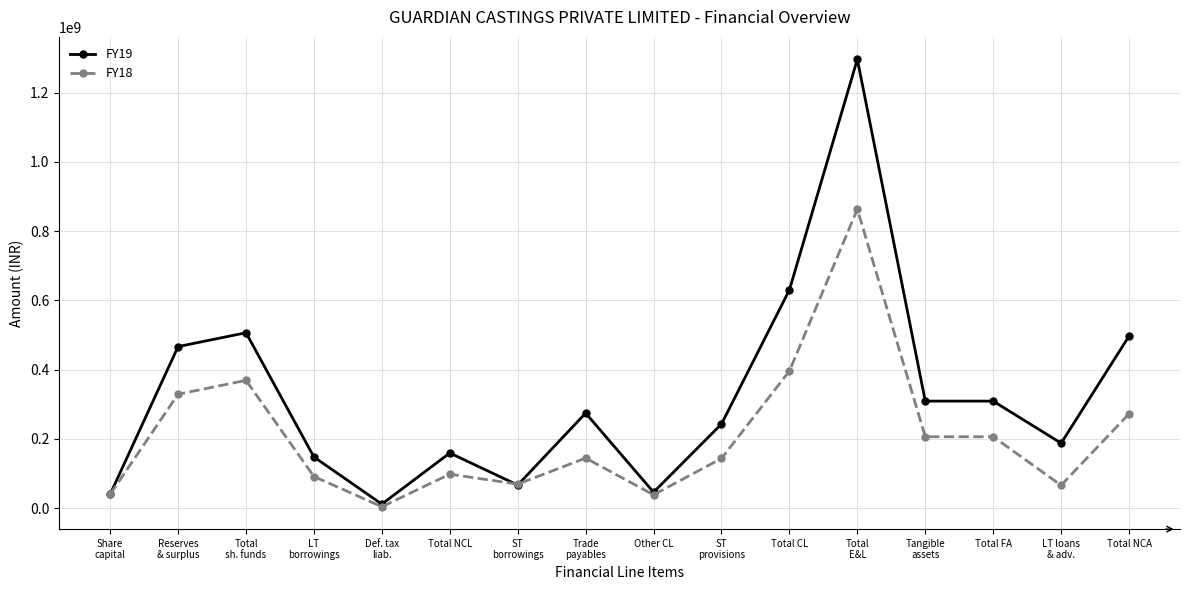

What is the difference between the FY18 values at Tangible
assets and Trade
payables?

61688738